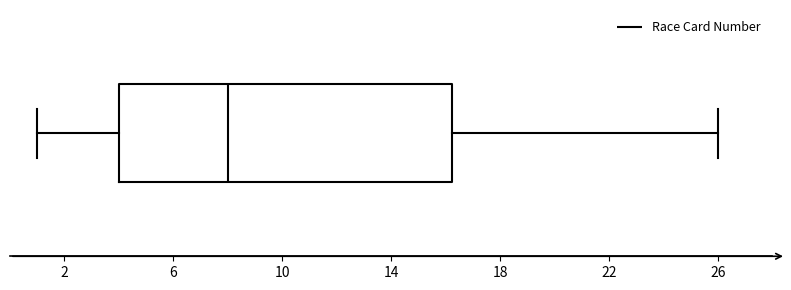

Where is the left edge of the box on the x-axis? The values are not printed on the chart, so give them approximately, as read against the axis.

4.0